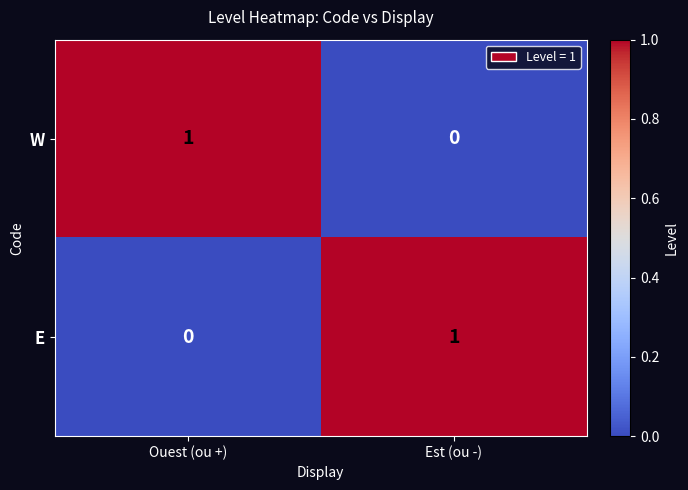

Is the value of W at Ouest (ou +) greater than the value of E at Ouest (ou +)?

Yes